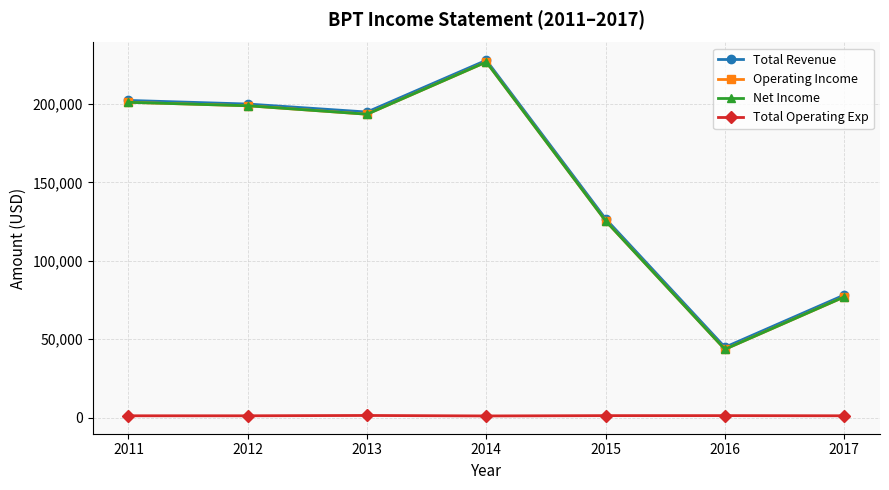

Is it true that Net Income equals 43600 at 2016?

True